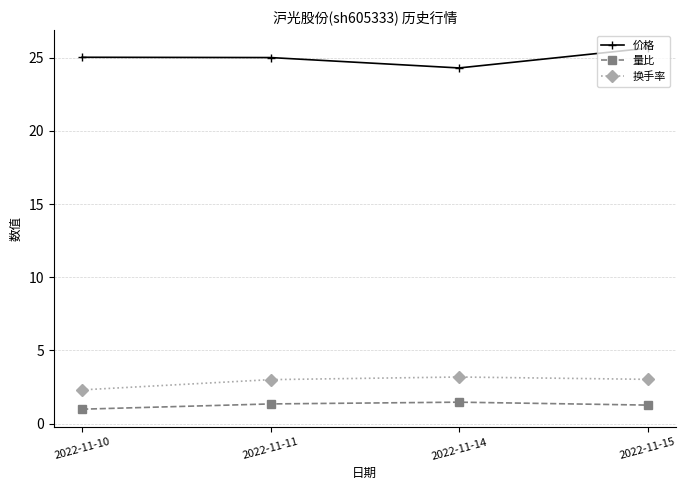

At how many categories does at least one series exceed 20?

4